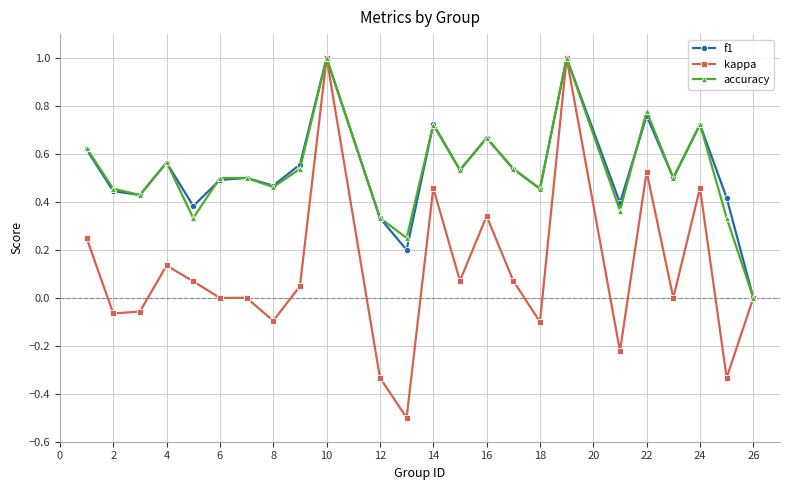

How many series are shown in this chart?

3